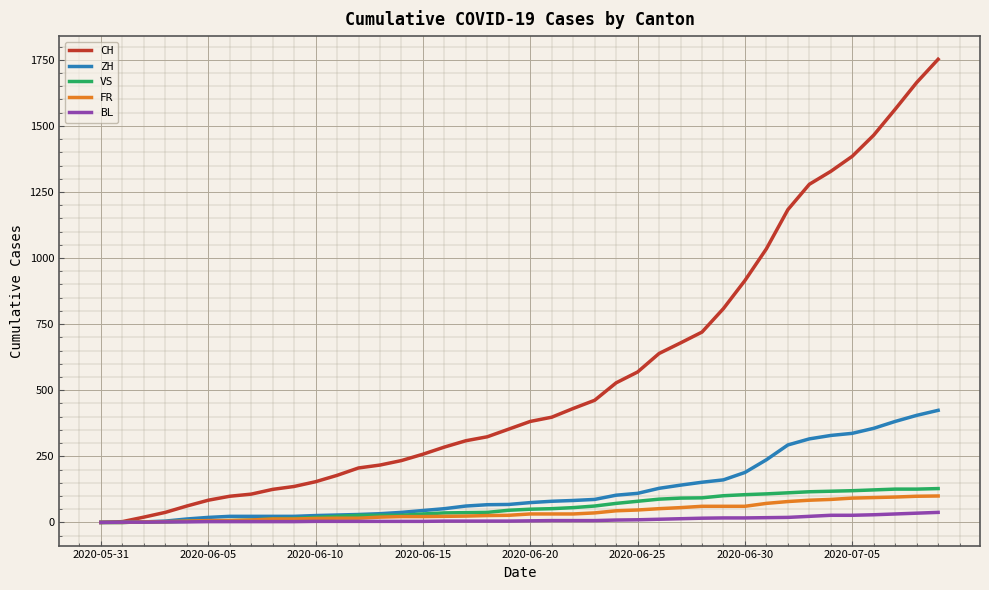

What is the difference between the maximum and minimum values in the FR series?

100